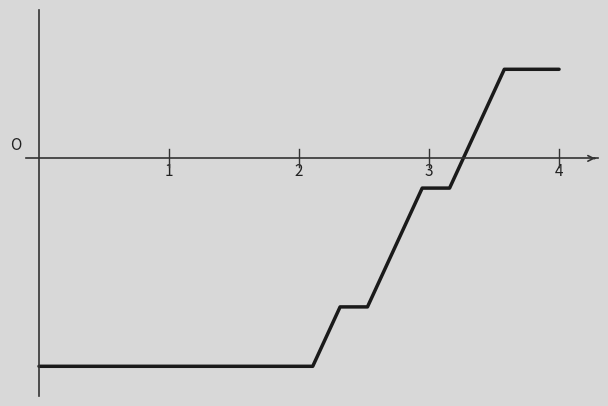

What is the average value?

-2.0